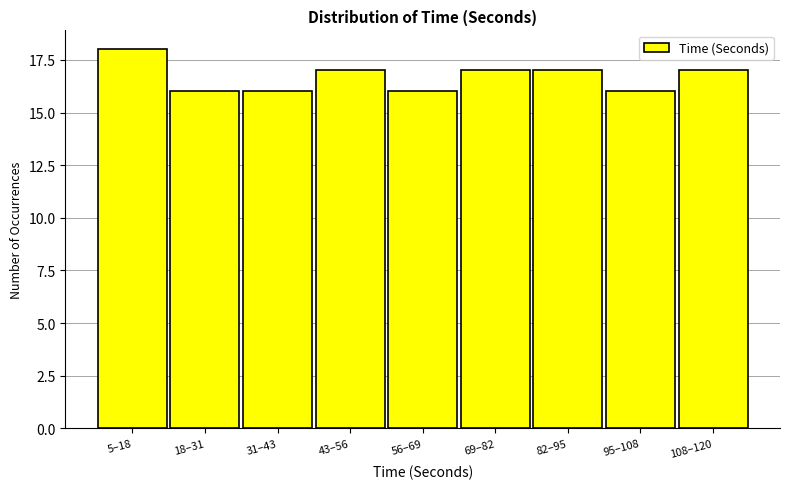

Reading right to left, list all the values displayed in this chart.

17	16	17	17	16	17	16	16	18